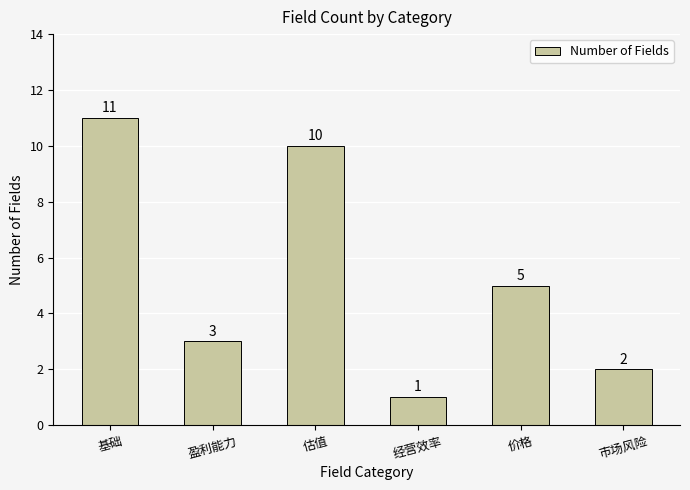

What is the sum of all values?

32